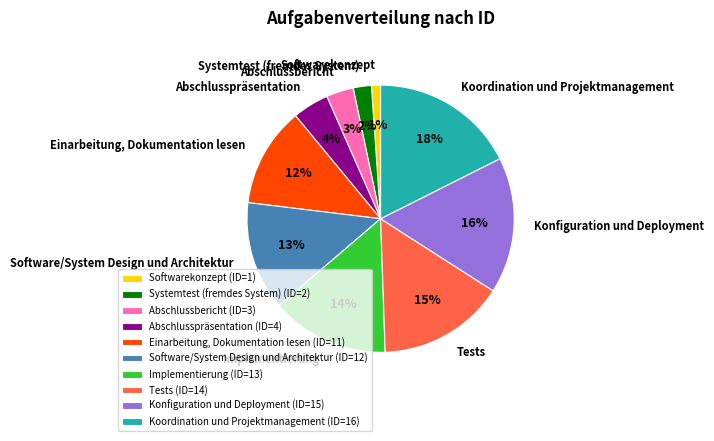

Which has a higher value, Abschlussbericht or Abschlusspräsentation?

Abschlusspräsentation